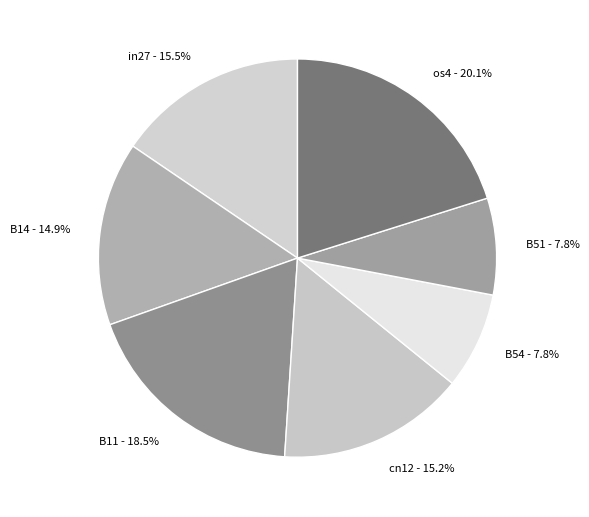

Does B11 account for over 50% of the chart?

No